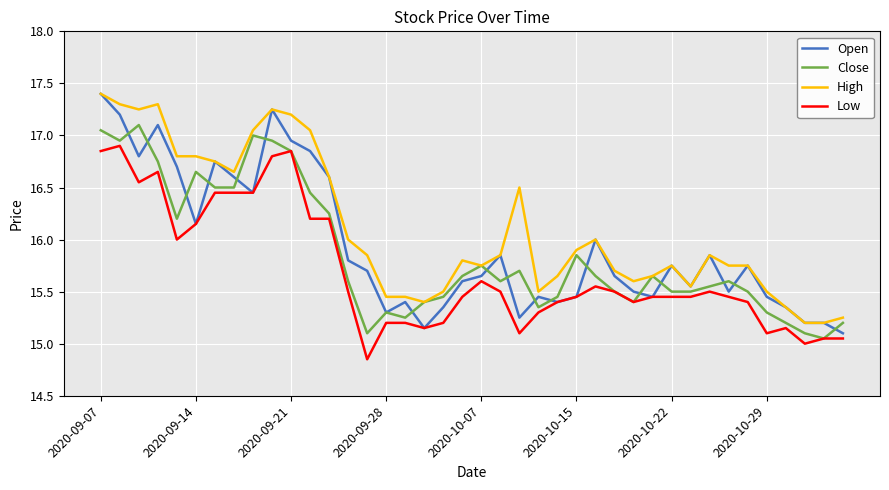

Is this an area chart (filled region under the line)?

No